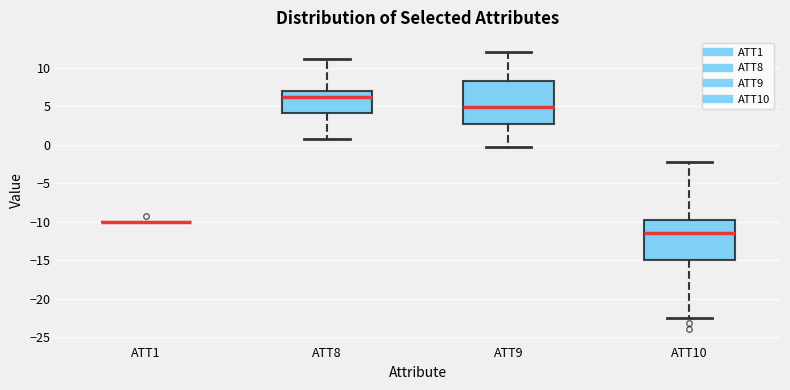

Reading left to right, transcribe this box plot: for each box, give where its median line is, the range the box spans, and where its two whiskers end, as read against the y-axis. The values are not printed on the chart, so give them approximately, as read against the axis.

ATT1: box collapsed to a line at -10.0, whiskers -10.0 to -10.0
ATT8: median 6.0, box 4.0 to 7.0, whiskers 0.5 to 11.0
ATT9: median 5.0, box 2.5 to 8.0, whiskers -0.5 to 12.0
ATT10: median -11.5, box -15.0 to -10.0, whiskers -22.5 to -2.5